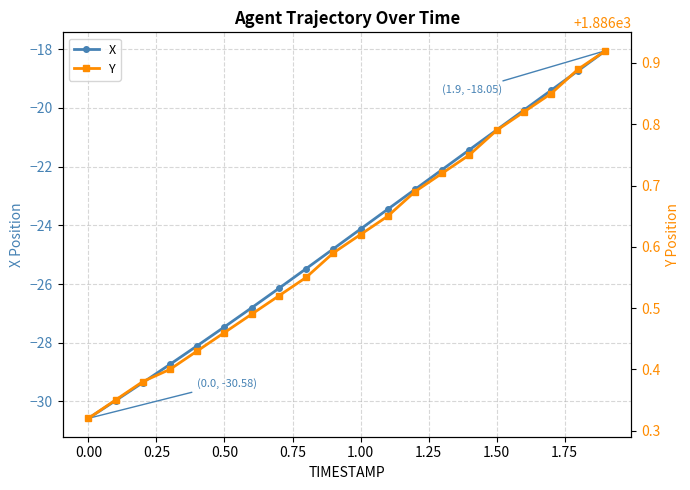

What is the highest value of the Y series?

1886.9